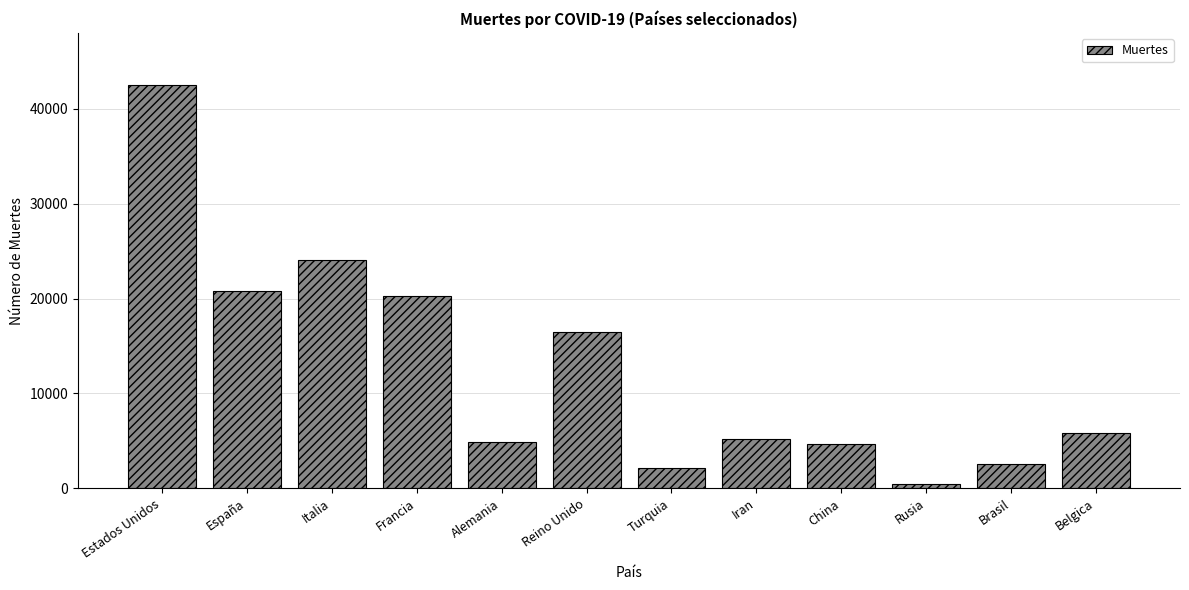

What is the average value?

12493